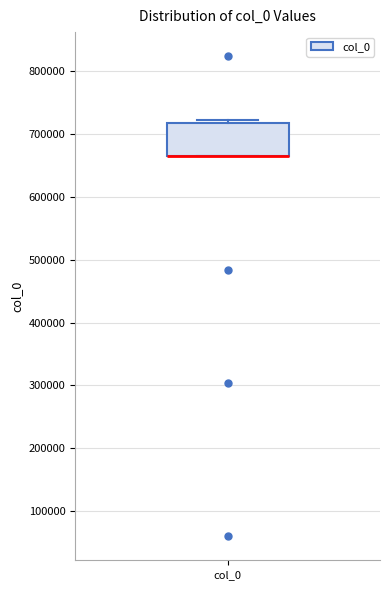

Read this box plot against the y-axis: the position of the median line, the range covered by the box, and the ends of both whiskers. The values are not printed on the chart, so give them approximately, as read against the axis.

median 660000 (drawn on the box's lower edge), box 660000 to 720000, whiskers 660000 to 720000 (just above the box's upper edge)